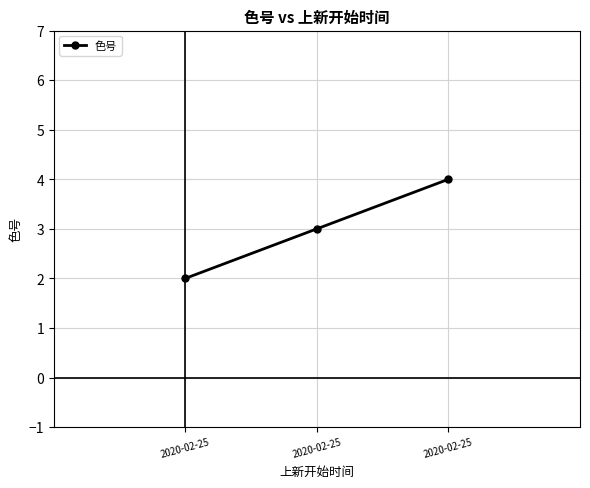

How many series are shown in this chart?

1